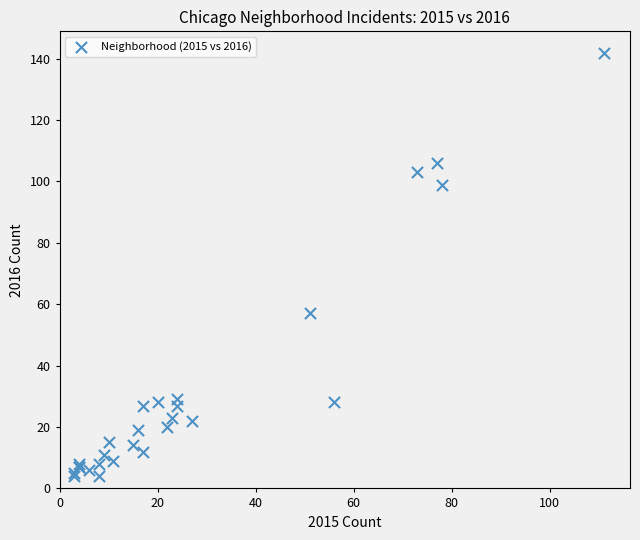

What Y value in the scatter plot is closest to 73?

57